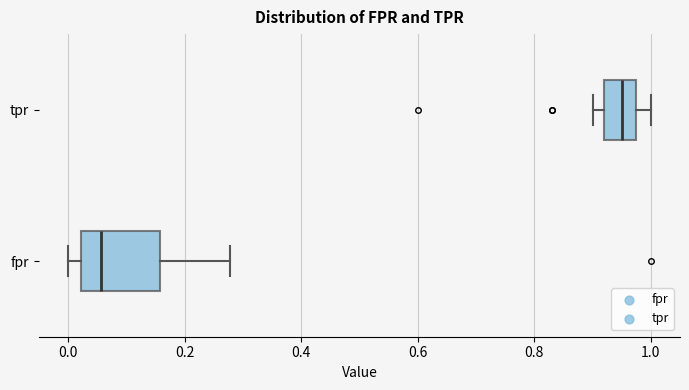

Where does the median line of the box for tpr sit on the x-axis? The values are not printed on the chart, so give them approximately, as read against the axis.

0.96